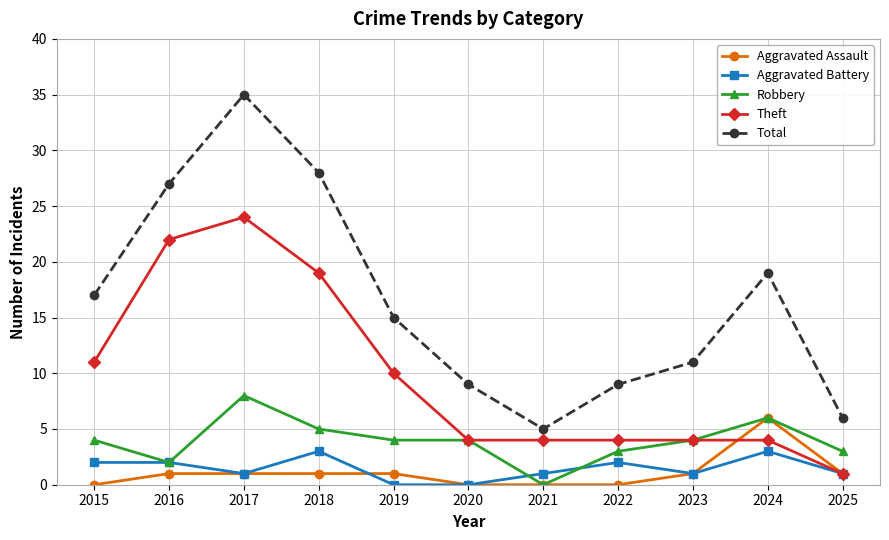

Reading right to left, transcribe all the data shown in this chart.

Aggravated Assault: 2025=1	2024=6	2023=1	2022=0	2021=0	2020=0	2019=1	2018=1	2017=1	2016=1	2015=0
Aggravated Battery: 2025=1	2024=3	2023=1	2022=2	2021=1	2020=0	2019=0	2018=3	2017=1	2016=2	2015=2
Robbery: 2025=3	2024=6	2023=4	2022=3	2021=0	2020=4	2019=4	2018=5	2017=8	2016=2	2015=4
Theft: 2025=1	2024=4	2023=4	2022=4	2021=4	2020=4	2019=10	2018=19	2017=24	2016=22	2015=11
Total: 2025=6	2024=19	2023=11	2022=9	2021=5	2020=9	2019=15	2018=28	2017=35	2016=27	2015=17